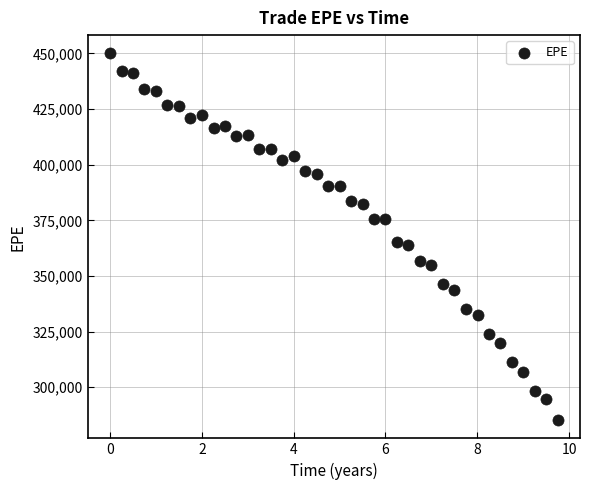

What is the range of Y values (max minus min)?

164799